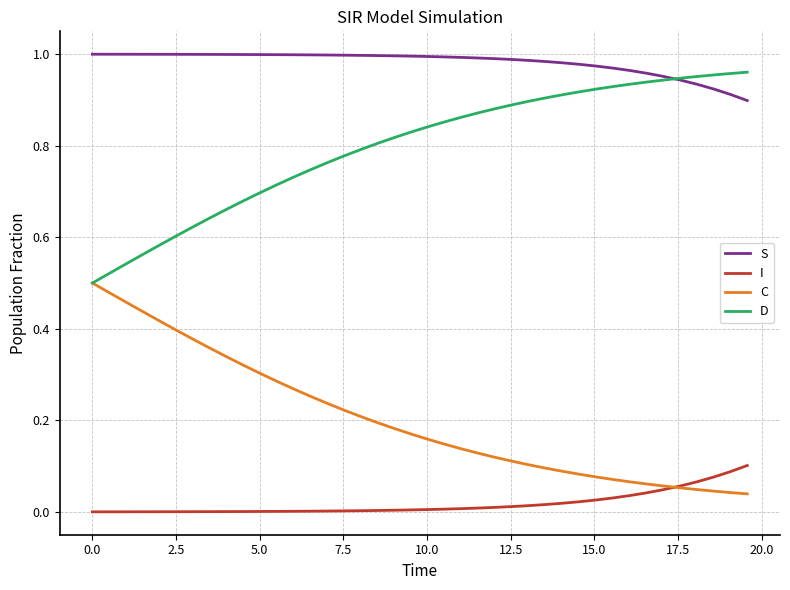

Which series has the largest total across all categories?

S